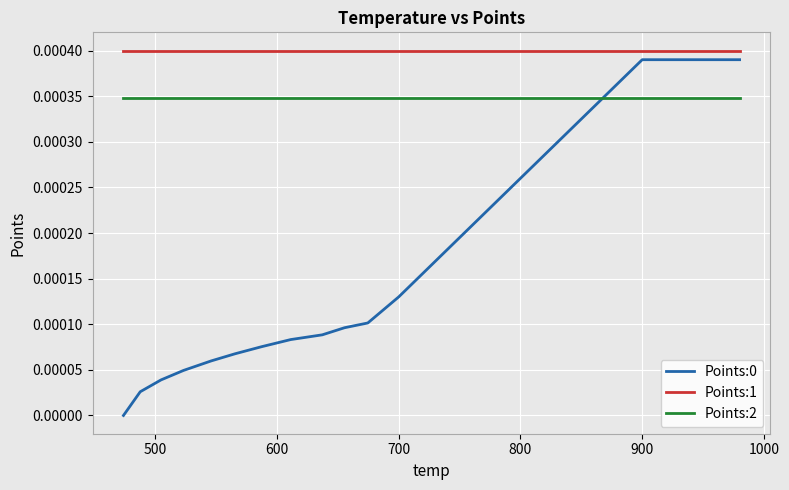

True or false: Points:0 and Points:1 intersect in this chart.

False